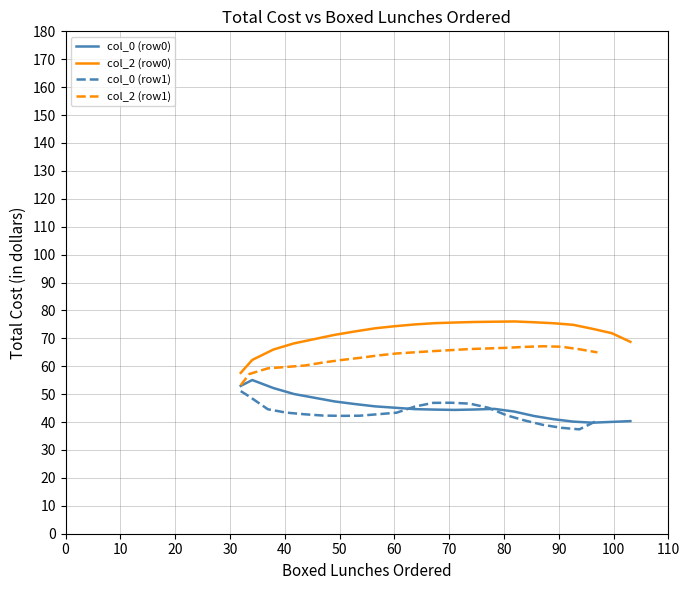

What is the lowest value of the col_0 (row1) series?

37.4